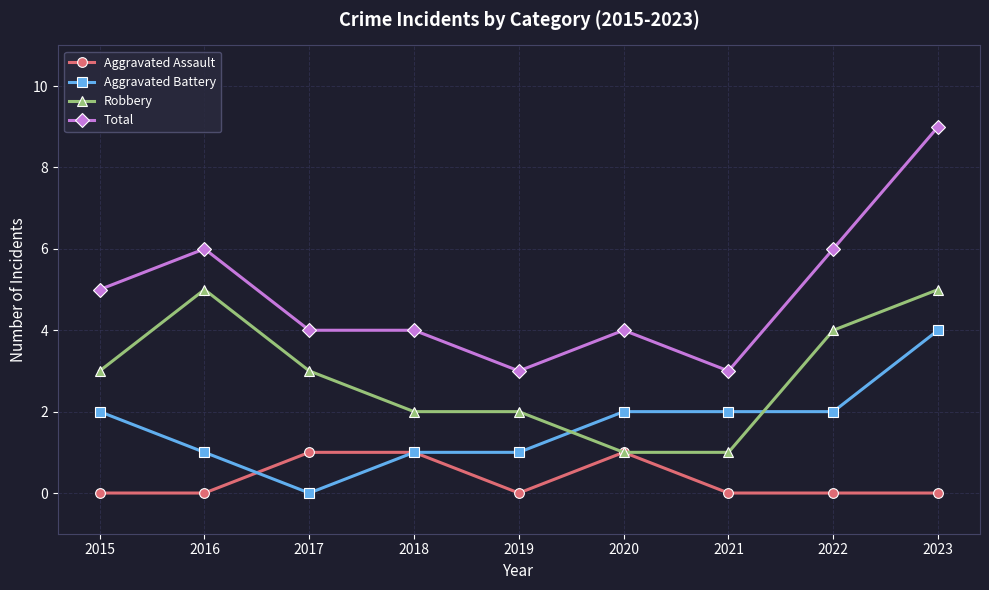

True or false: Aggravated Battery and Total intersect in this chart.

False